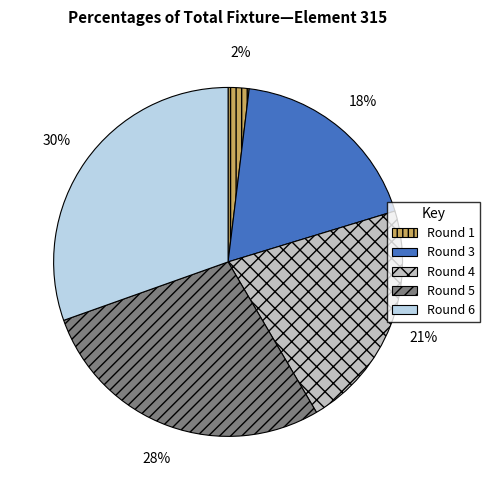

Which category has the biggest portion of the pie?

Round 6